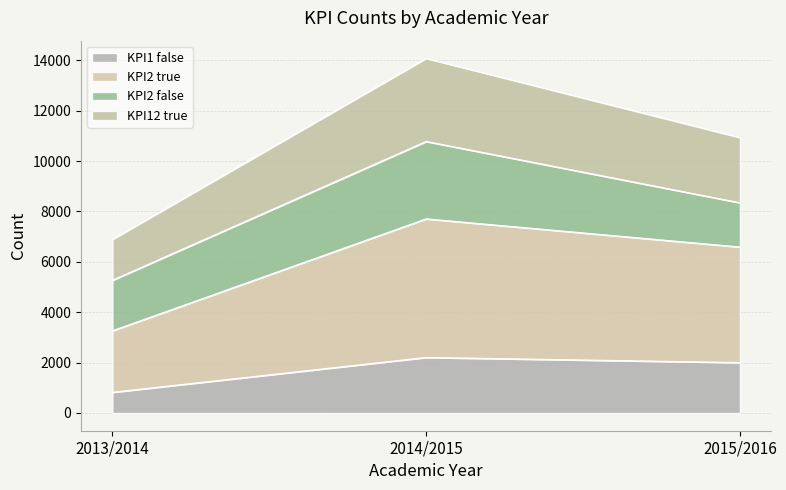

Count the number of categories in the chart.

3